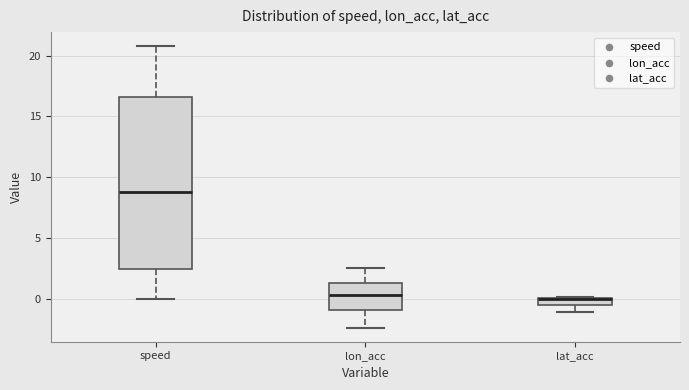

Where does the lower whisker of the box for lon_acc end on the y-axis? The values are not printed on the chart, so give them approximately, as read against the axis.

-2.5